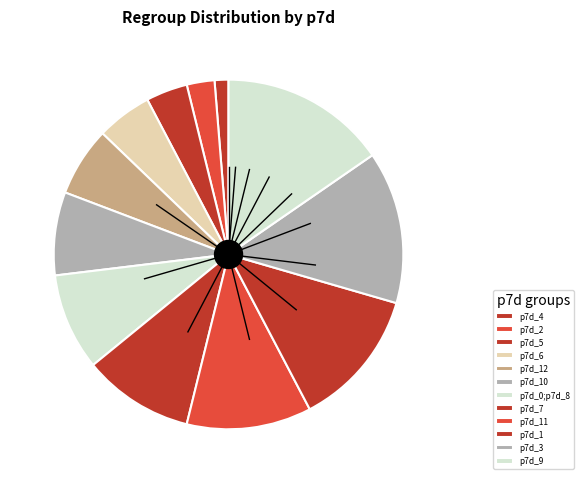

Does any single category account for the majority?

No